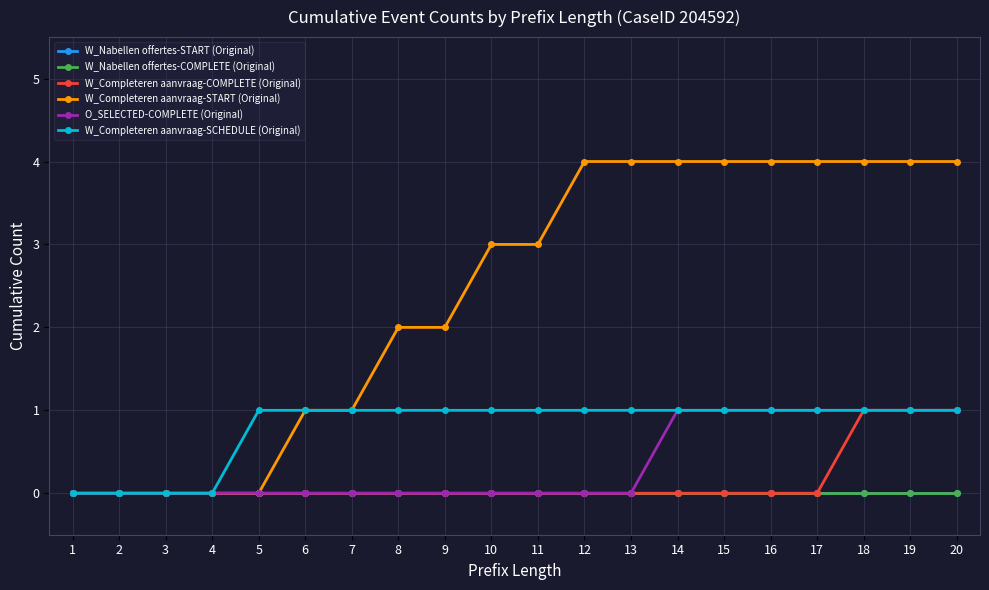

What is the difference between the maximum and minimum values in the O_SELECTED-COMPLETE (Original) series?

1